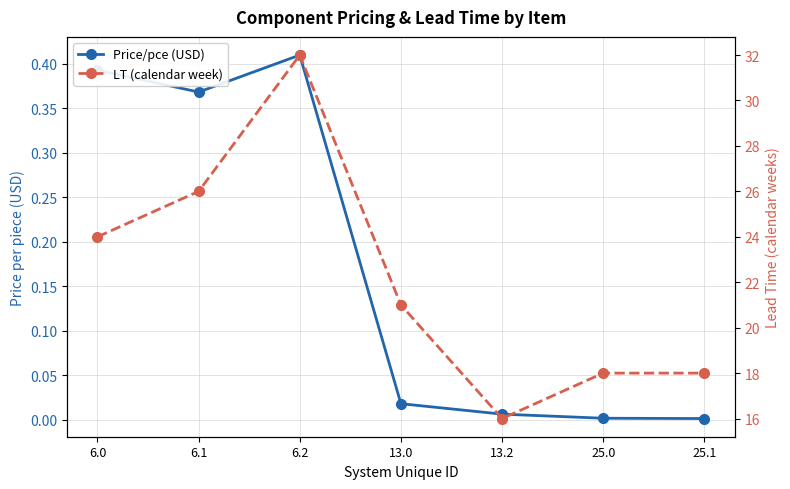

How many lines are shown in the chart?

2